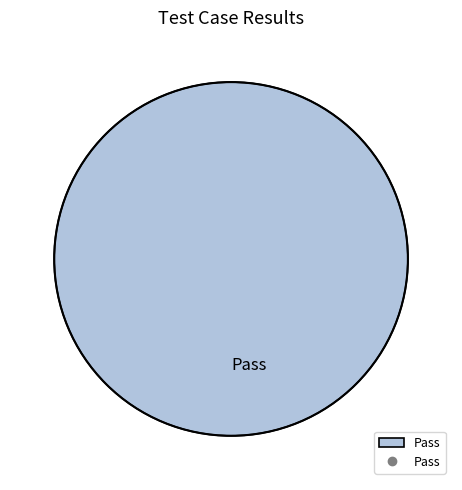

How many slices are in this pie chart?

1